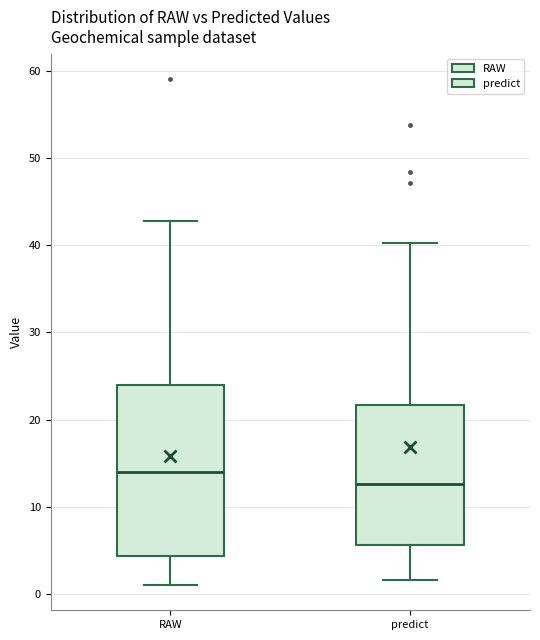

Comparing the boxes themselves (not the whiskers), which one is the tallest?

RAW